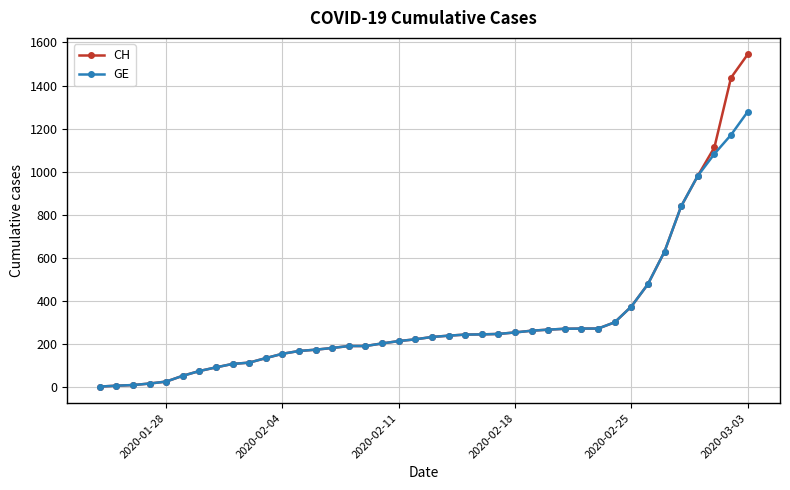

What is the highest value of the GE series?

1278